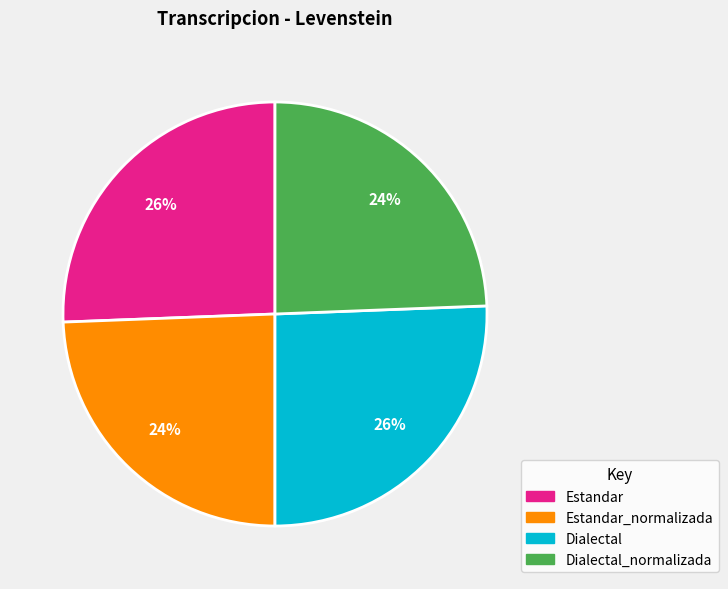

Is there any slice that represents more than half of the pie?

No